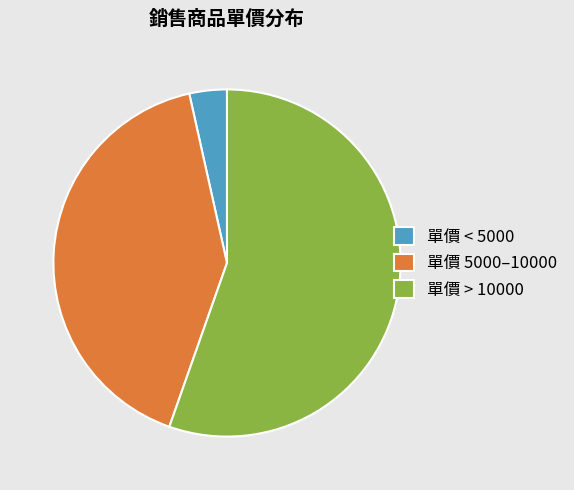

How many segments does this pie chart have?

3